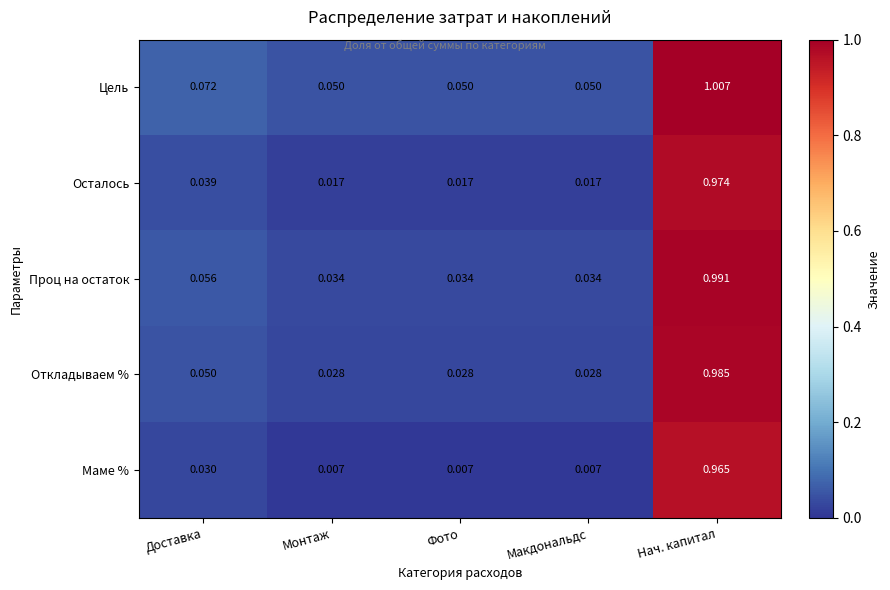

At which label does Маме % reach its peak?

Нач. капитал